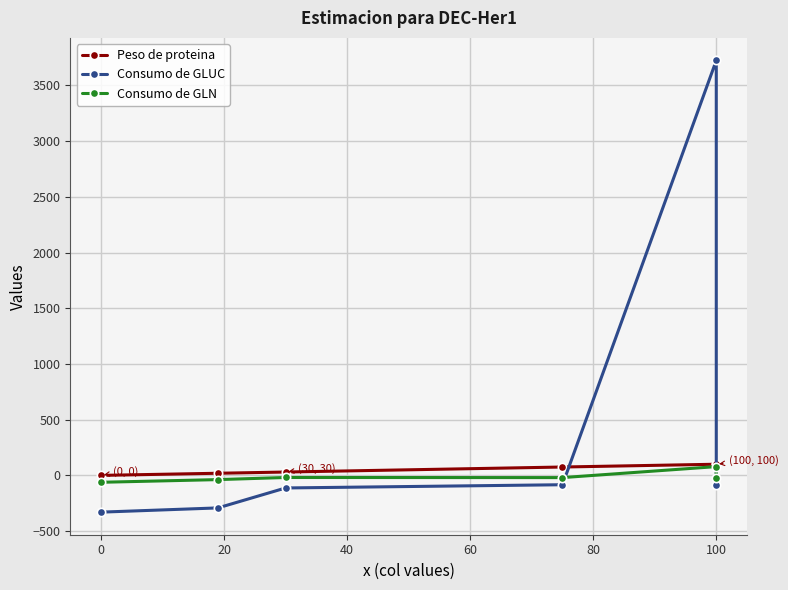

Which series ends up on top after the final intersection of Consumo de GLUC and Peso de proteina?

Peso de proteina